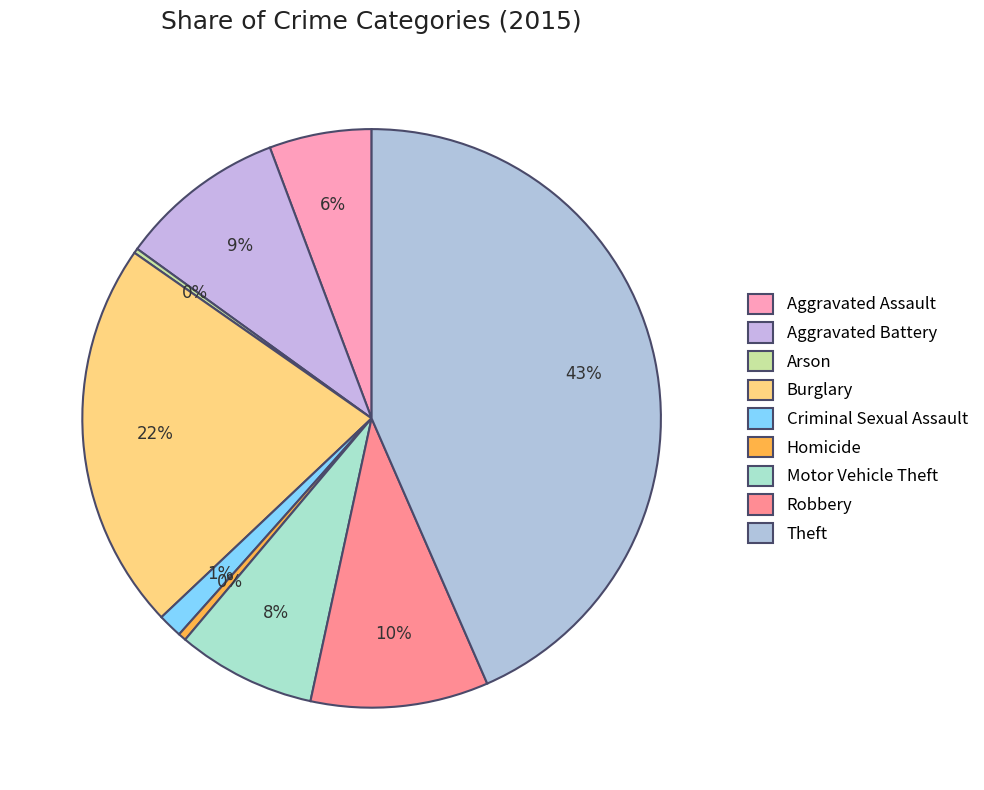

Rank the categories by value from highest to lowest.

Theft, Burglary, Robbery, Aggravated Battery, Motor Vehicle Theft, Aggravated Assault, Criminal Sexual Assault, Homicide, Arson